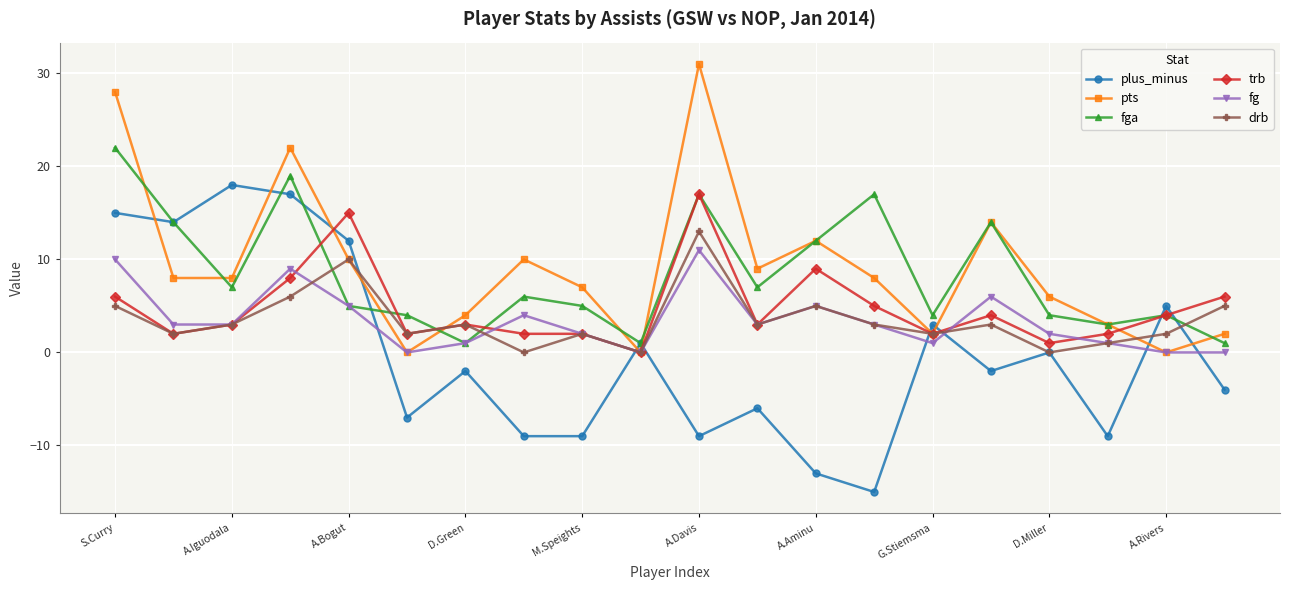

Reading left to right, extract all data points from this chart.

plus_minus: 15	14	18	17	12	-7	-2	-9	-9	1	-9	-6	-13	-15	3	-2	0	-9	5	-4
pts: 28	8	8	22	10	0	4	10	7	0	31	9	12	8	2	14	6	3	0	2
fga: 22	14	7	19	5	4	1	6	5	1	17	7	12	17	4	14	4	3	4	1
trb: 6	2	3	8	15	2	3	2	2	0	17	3	9	5	2	4	1	2	4	6
fg: 10	3	3	9	5	0	1	4	2	0	11	3	5	3	1	6	2	1	0	0
drb: 5	2	3	6	10	2	3	0	2	0	13	3	5	3	2	3	0	1	2	5